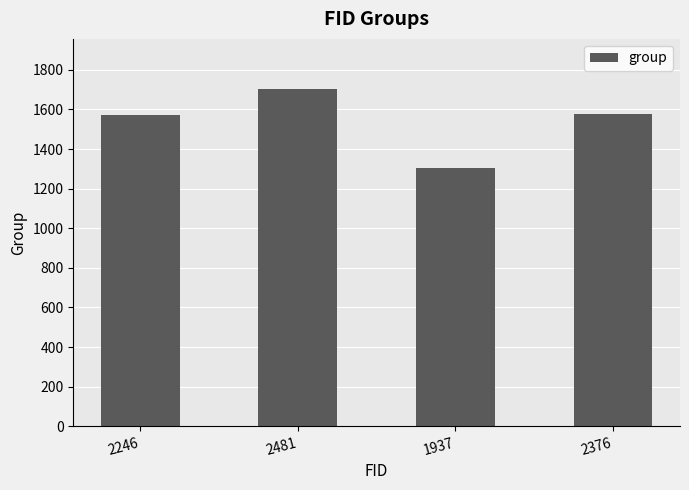

True or false: the data shows 1701 at 2481.

True